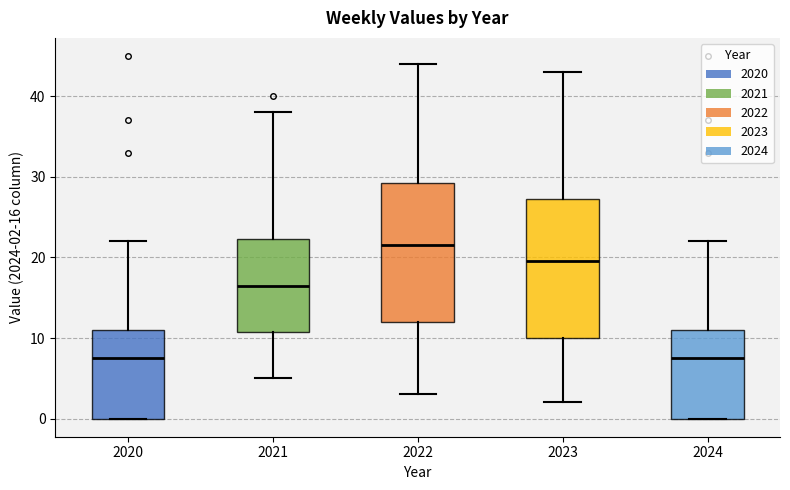

Reading left to right, transcribe this box plot: for each box, give where its median line is, the range the box spans, and where its two whiskers end, as read against the y-axis. The values are not printed on the chart, so give them approximately, as read against the axis.

2020: median 8, box 0 to 11, whiskers 0 to 22
2021: median 17, box 11 to 22, whiskers 5 to 38
2022: median 22, box 12 to 29, whiskers 3 to 44
2023: median 20, box 10 to 27, whiskers 2 to 43
2024: median 8, box 0 to 11, whiskers 0 to 22